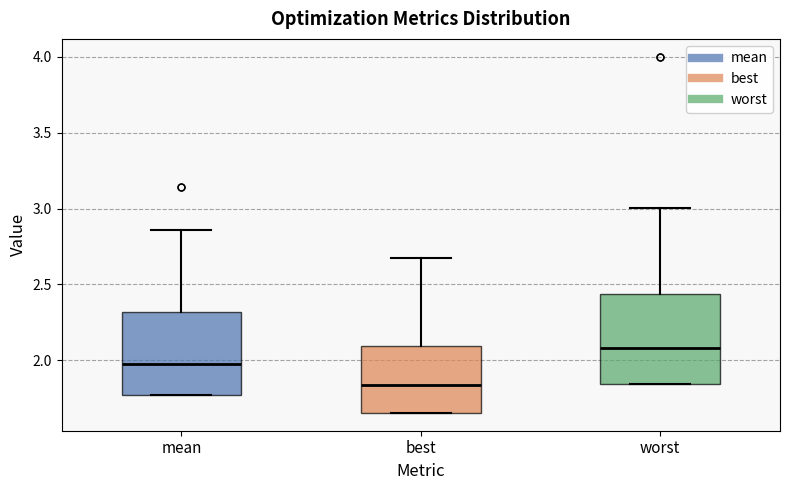

Which box's median line is the lowest?

best